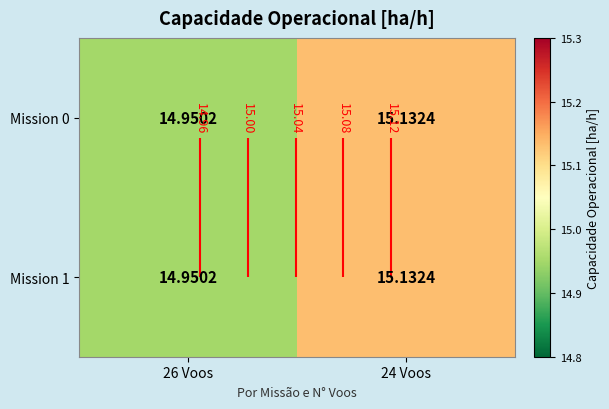

What is the difference between the Mission 0 values at 24 Voos and 26 Voos?

0.2